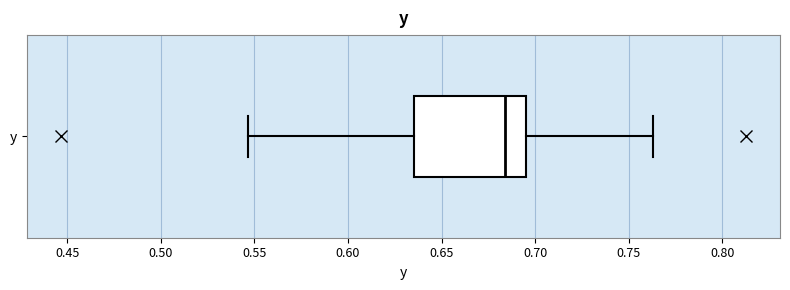

Read this box plot against the x-axis: the position of the median line, the range covered by the box, and the ends of both whiskers. The values are not printed on the chart, so give them approximately, as read against the axis.

median 0.685, box 0.635 to 0.695, whiskers 0.545 to 0.765